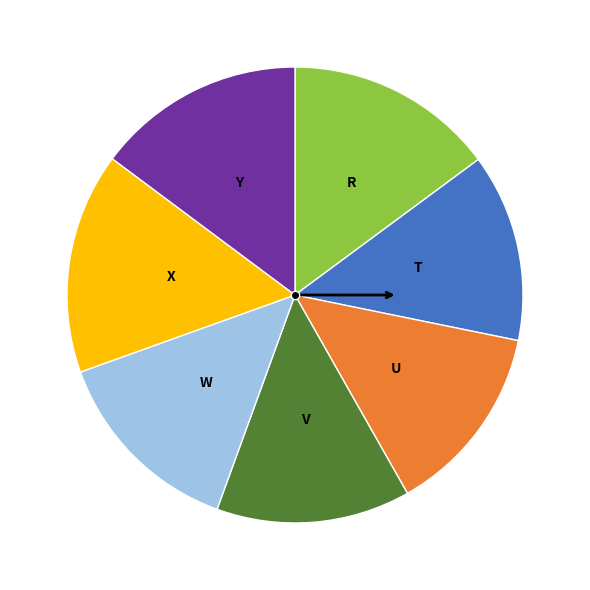

Is there any slice that represents more than half of the pie?

No